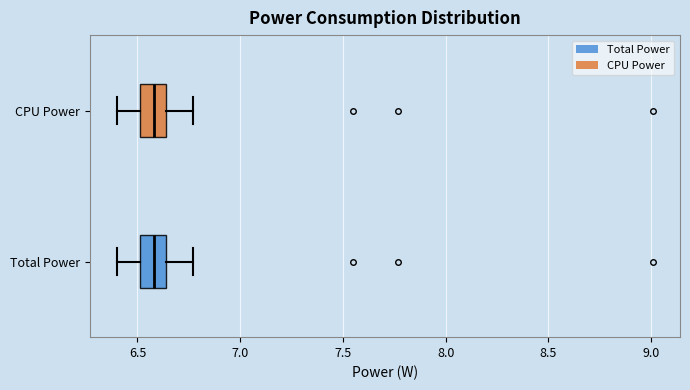

Reading bottom to top, transcribe this box plot: for each box, give where its median line is, the range the box spans, and where its two whiskers end, as read against the x-axis. The values are not printed on the chart, so give them approximately, as read against the axis.

Total Power: median 6.60, box 6.50 to 6.65, whiskers 6.40 to 6.75
CPU Power: median 6.60, box 6.50 to 6.65, whiskers 6.40 to 6.75